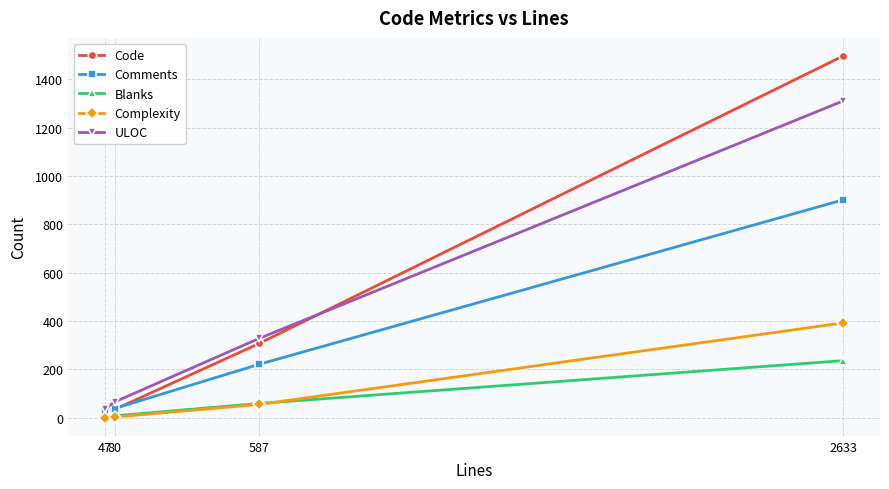

True or false: Comments and Blanks cross at least once.

False